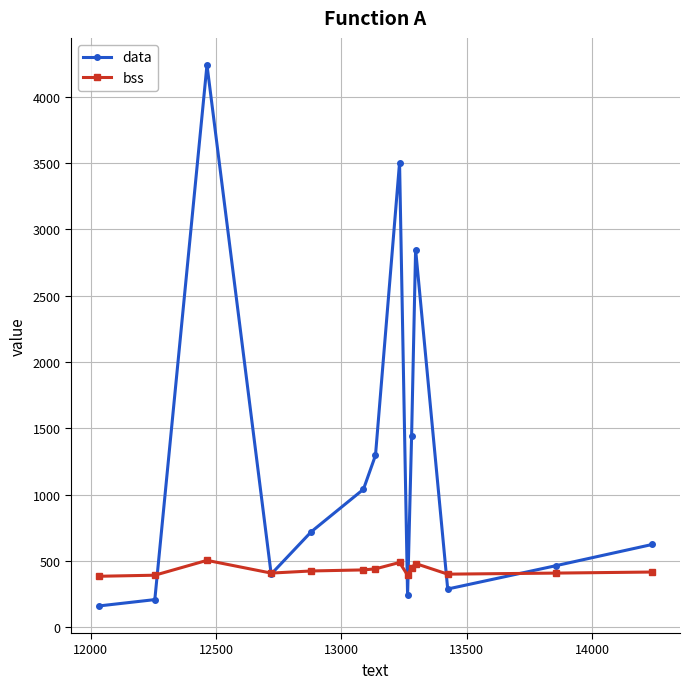

What is the value of the data point at the 6th from the left?

1040